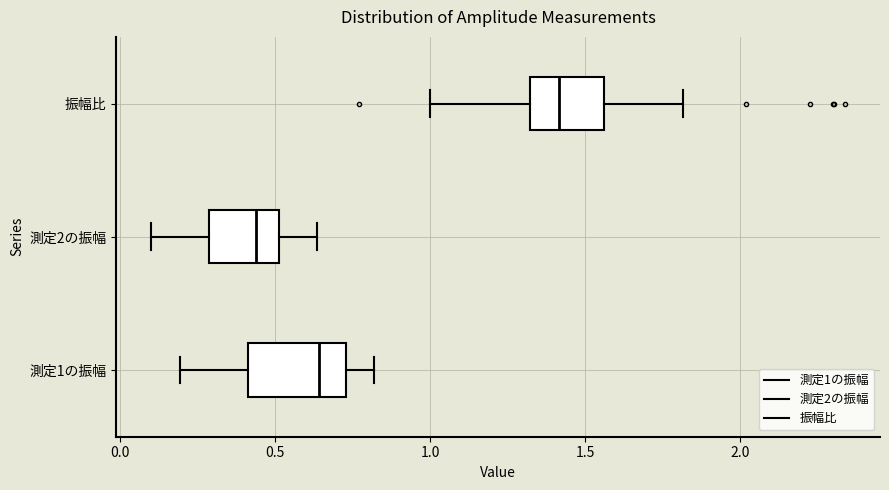

Which box has the furthest to the right median line?

振幅比